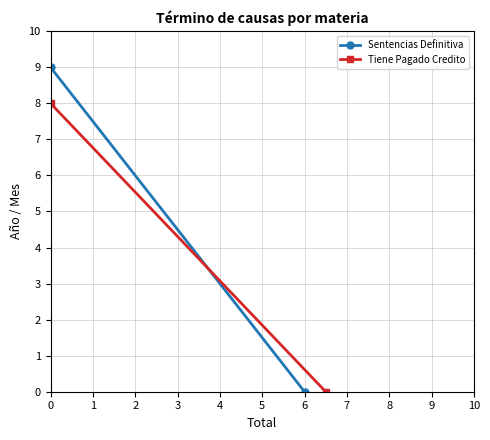

Which series has the largest total across all categories?

Sentencias Definitiva